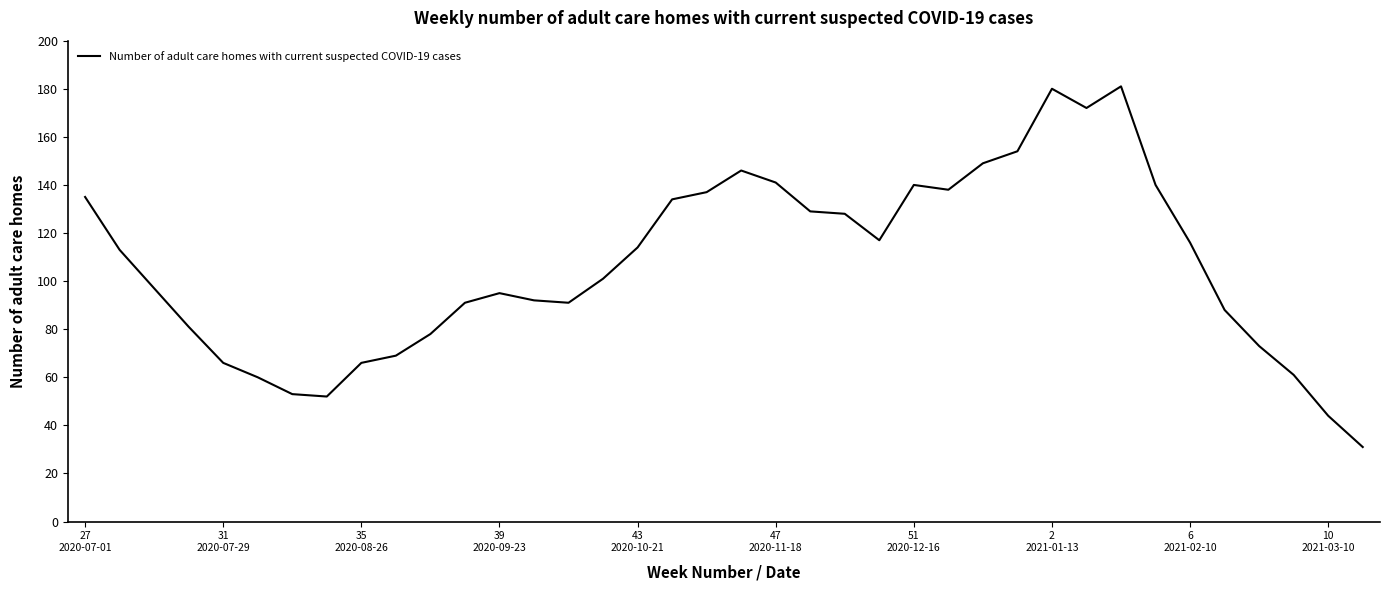

What is the difference between the maximum and minimum values?

150